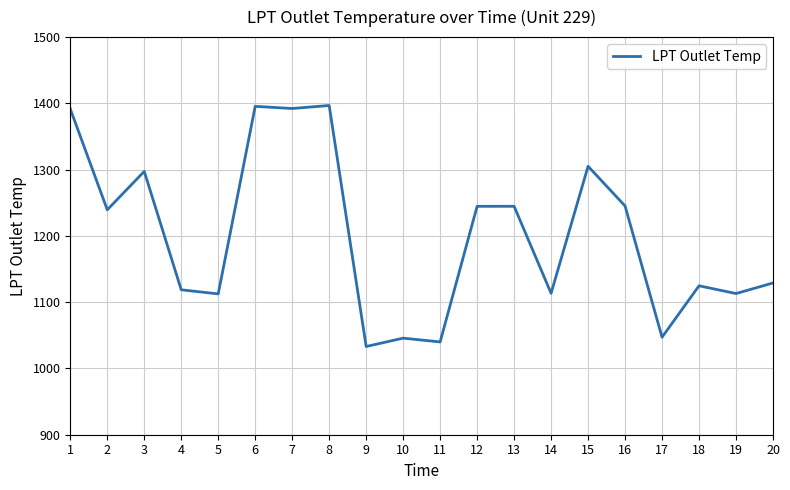

What is the change in value from 2 to 20?

-110.4